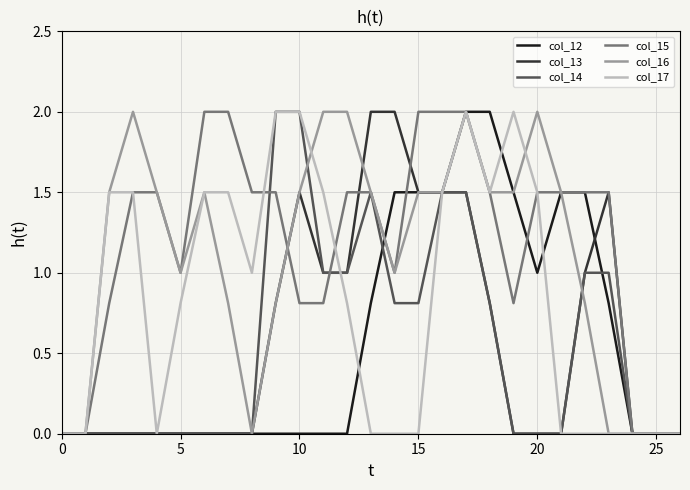

What is the difference between the maximum and minimum values in the col_15 series?

2.0